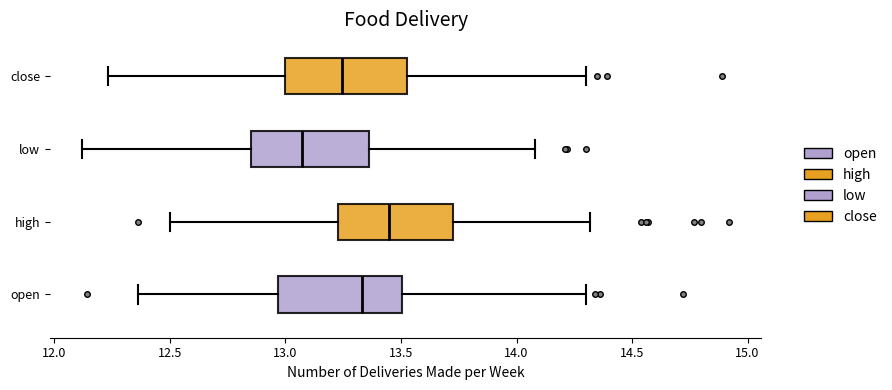

Which box's median line is the furthest to the right?

high